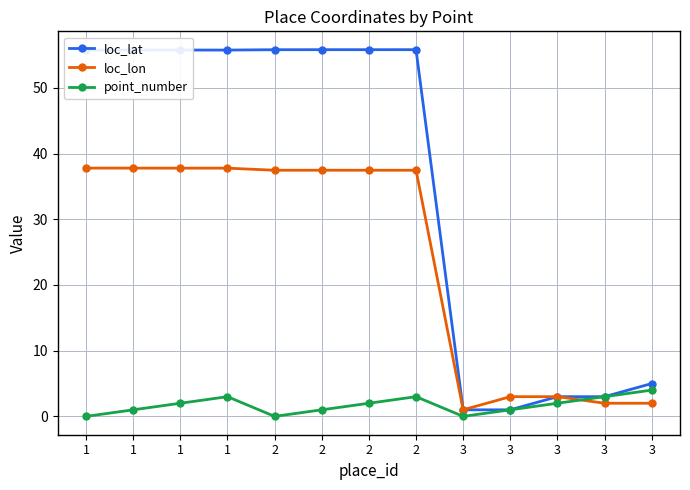

Is it true that loc_lon equals 37.8 at 1?

True